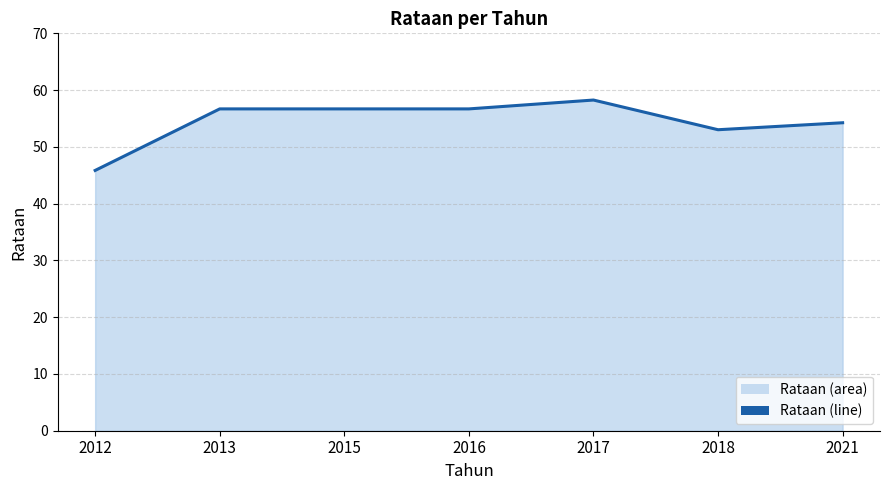

At which label does the data first exceed 56?

2013